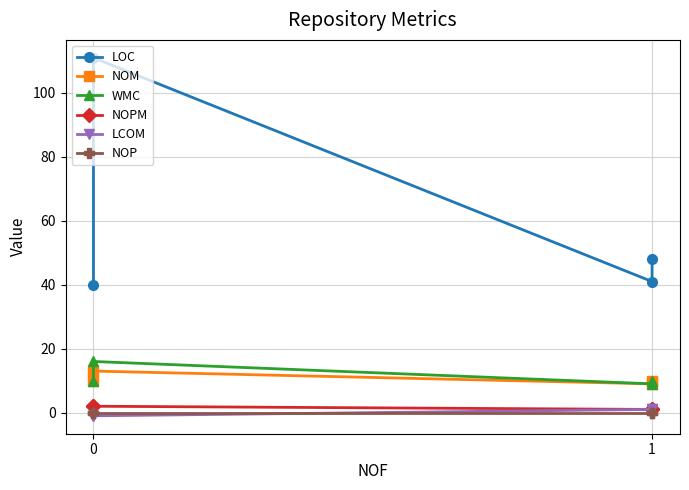

Reading right to left, transcribe all the data shown in this chart.

LOC: 48	41	111	40
NOM: 10	9	13	10
WMC: 10	9	16	10
NOPM: 1	1	2	2
LCOM: 1	1	-1	-1
NOP: 0	0	0	0